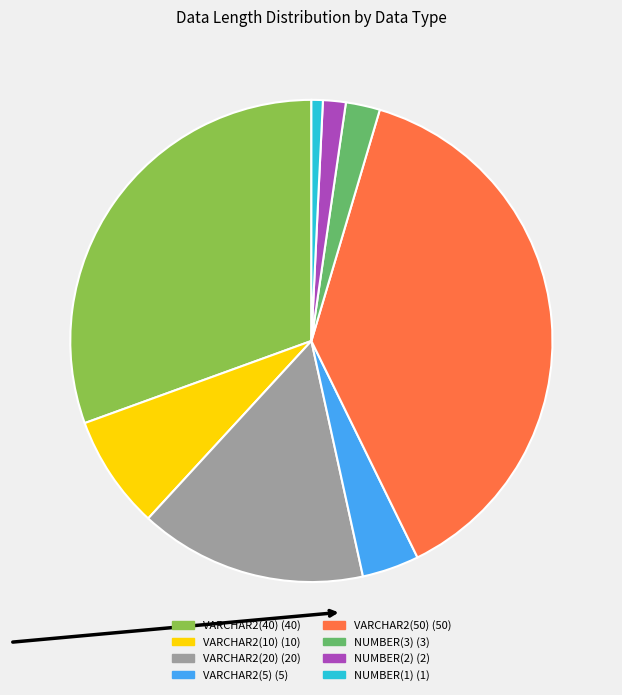

How many slices are in this pie chart?

8